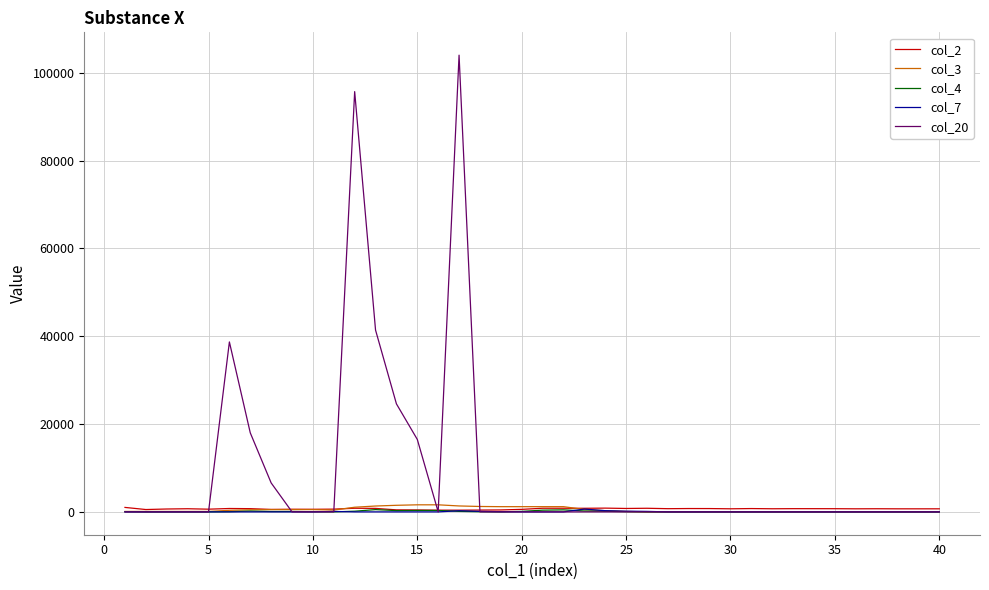

Which series has the widest spread of values?

col_20